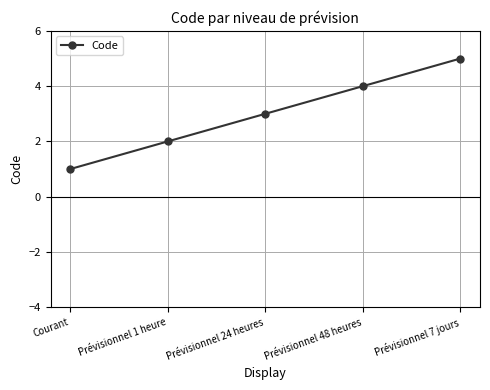

What is the sum of all values?

15